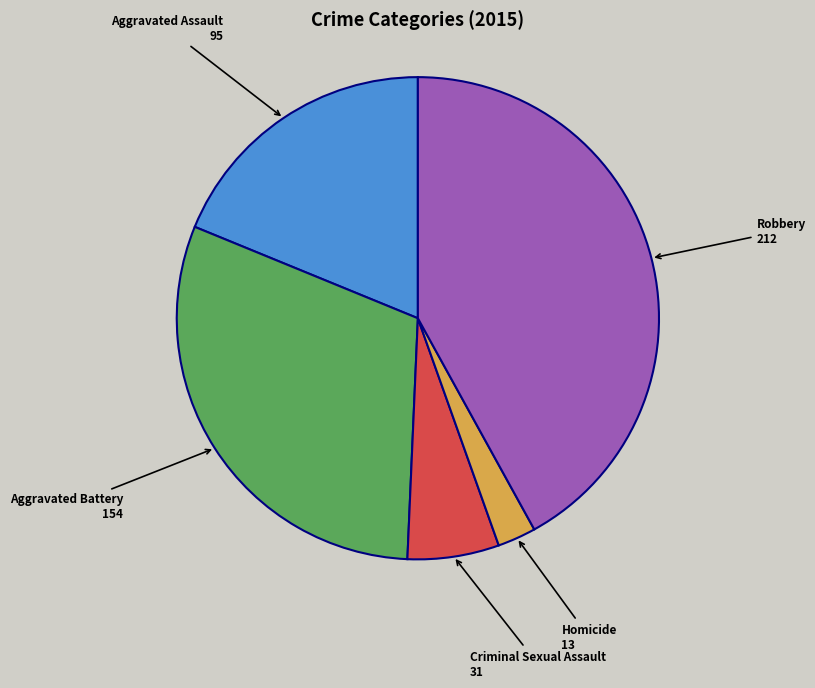

Is there any slice that represents more than half of the pie?

No